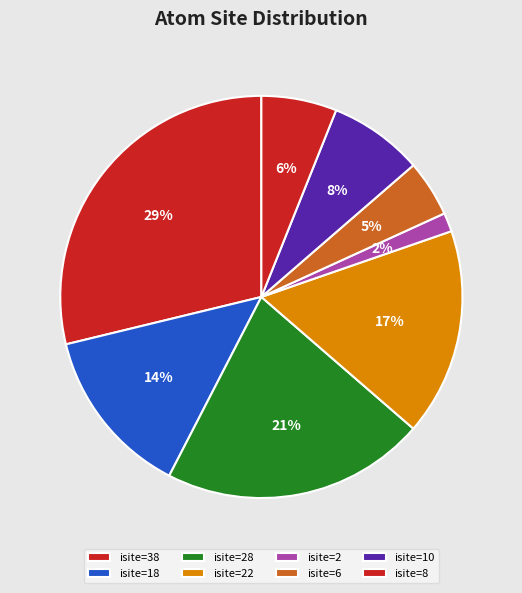

Count the number of slices in the pie.

8